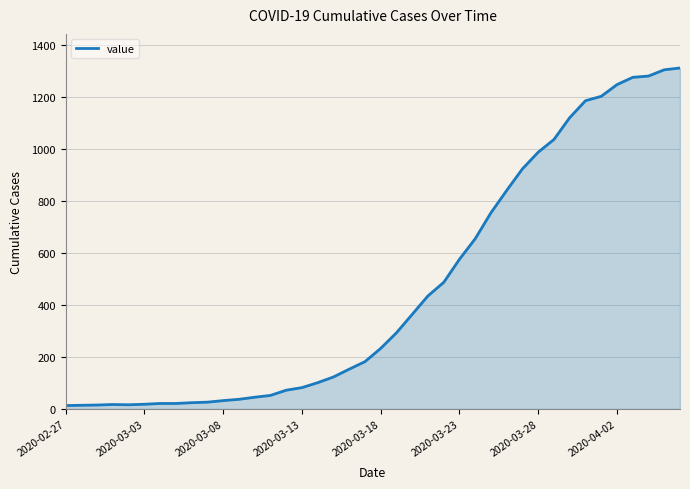

What is the greatest value displayed?

1312